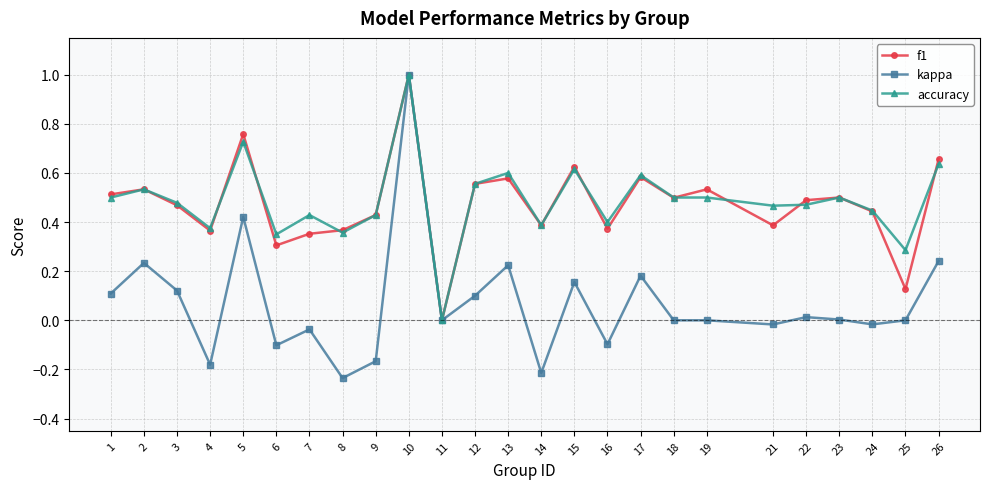

What is the highest value of the accuracy series?

1.0